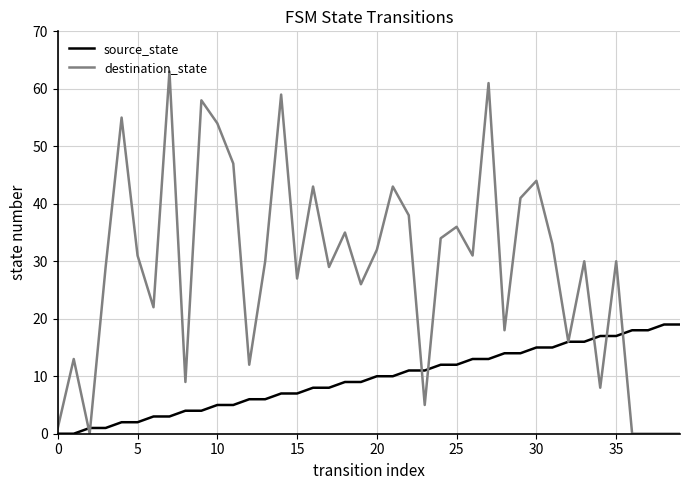

Which series has the largest range (max minus min)?

destination_state